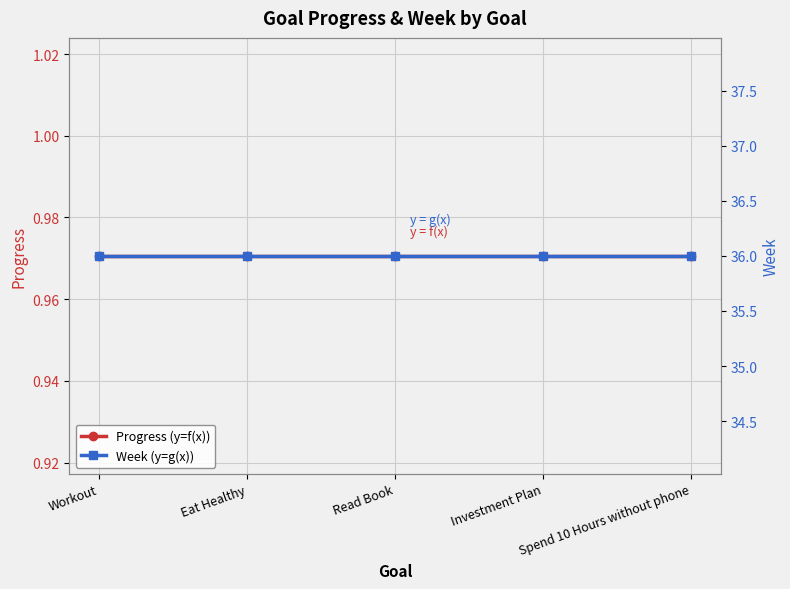

Which series has the largest total across all categories?

Week (y=g(x))